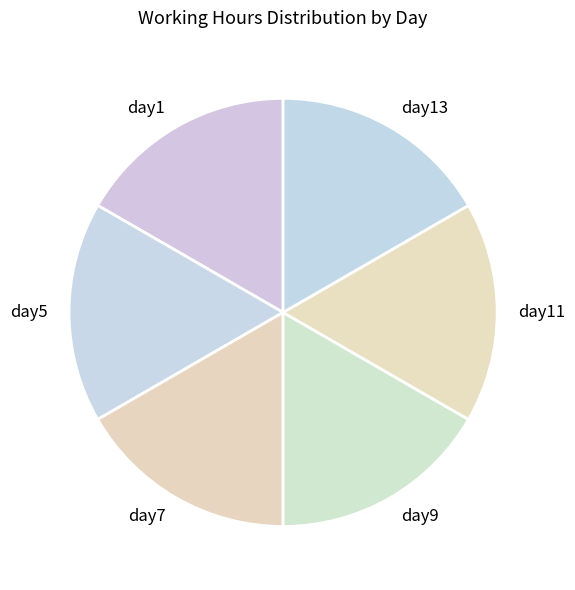

True or false: day13 accounts for 28% of the total.

False